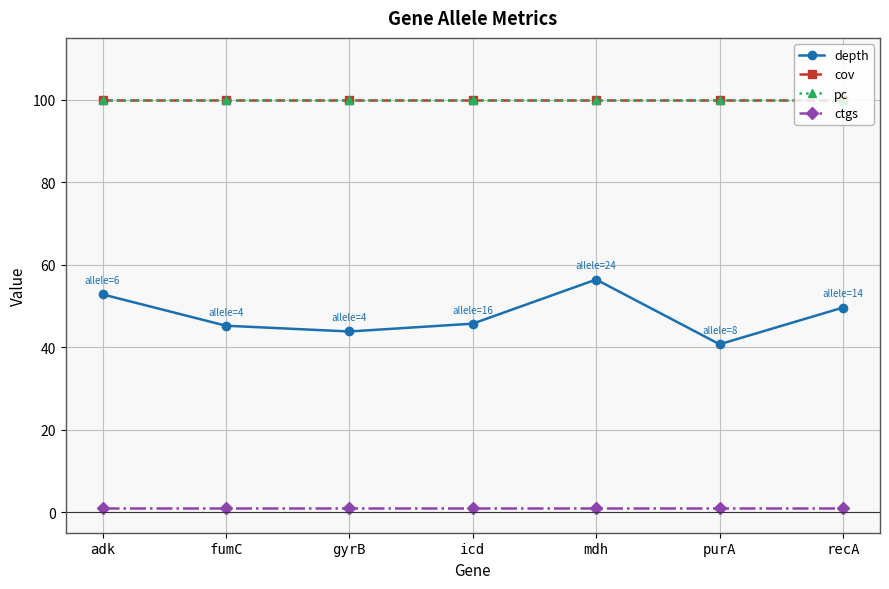

Does the chart have visible grid lines?

Yes